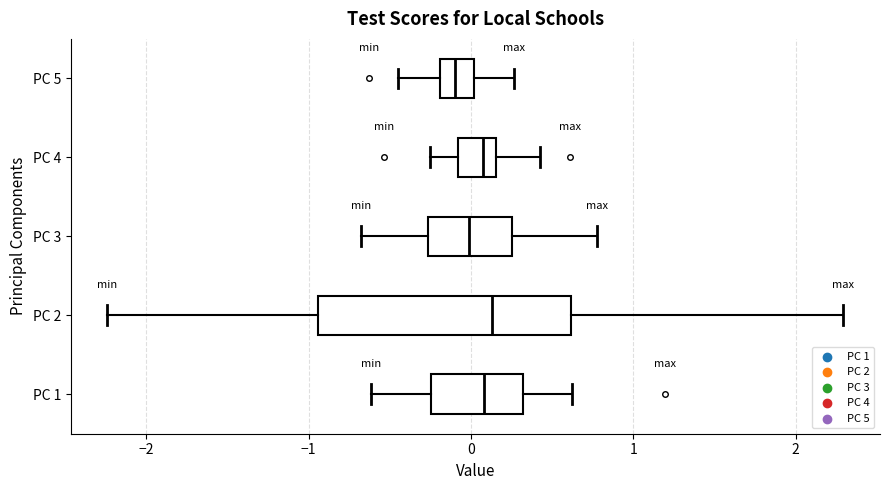

Reading bottom to top, read every box against the x-axis: the position of its median line, the range the box covers, and the ends of its whiskers. The values are not printed on the chart, so give them approximately, as read against the axis.

PC 1: median 0.1, box -0.2 to 0.3, whiskers -0.6 to 0.6
PC 2: median 0.1, box -0.9 to 0.6, whiskers -2.2 to 2.3
PC 3: median 0.0, box -0.3 to 0.3, whiskers -0.7 to 0.8
PC 4: median 0.1, box -0.1 to 0.2, whiskers -0.3 to 0.4
PC 5: median -0.1, box -0.2 to 0.0, whiskers -0.4 to 0.3